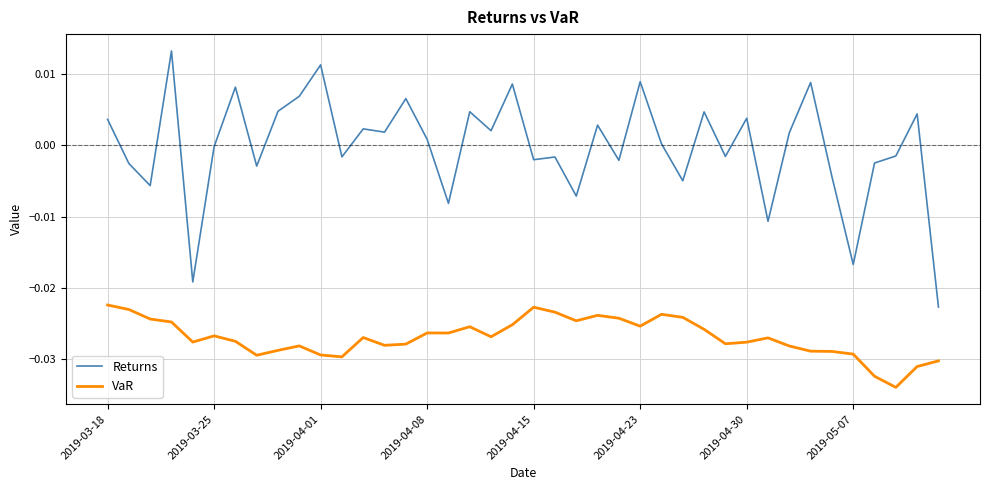

Does the chart have visible grid lines?

Yes